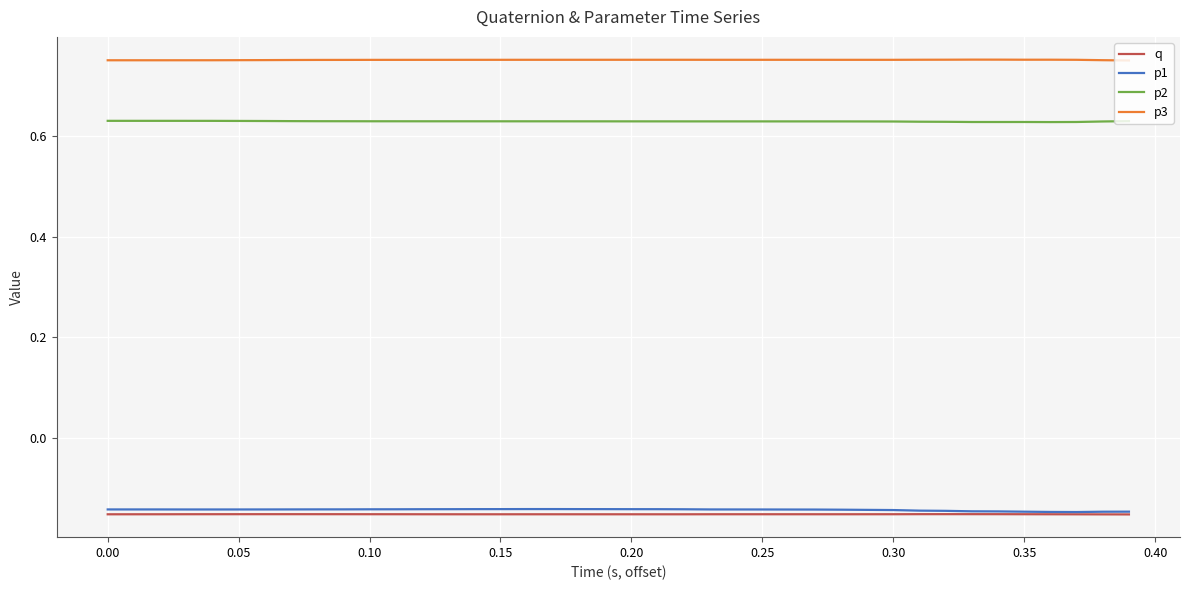

Rank the series by their maximum value, from highest to lowest.

p3, p2, p1, q